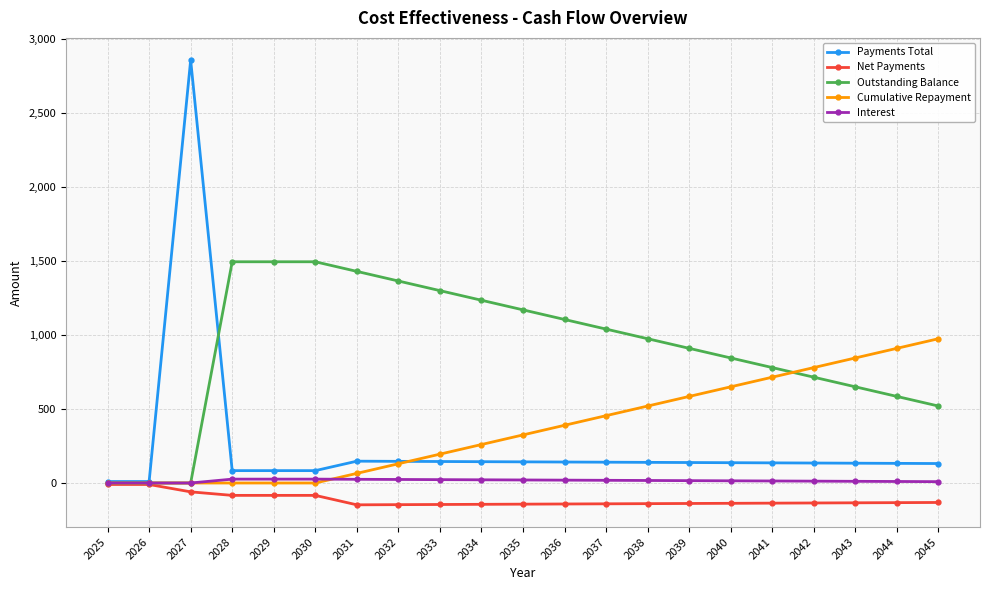

Which category has the highest value in the Payments Total series?

2027